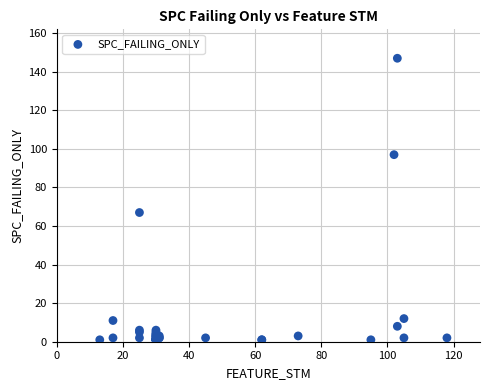

What Y value in the scatter plot is closest to 74?

67